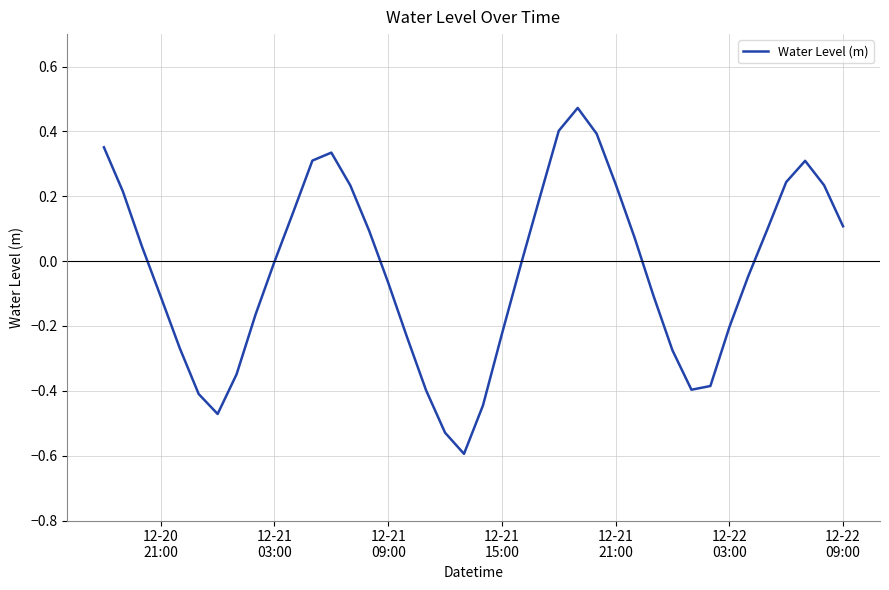

What is the difference between the maximum and minimum values?

1.1